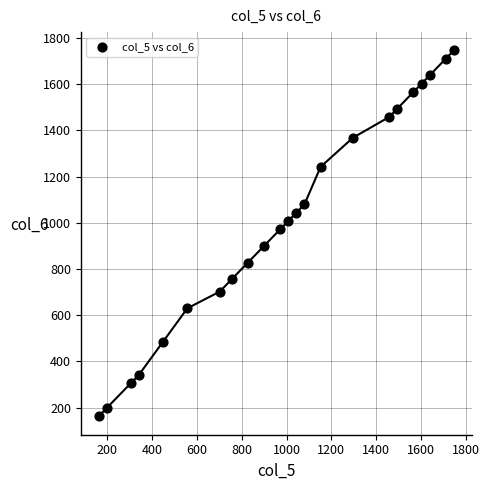

What Y value in the scatter plot is closest to 954?

972